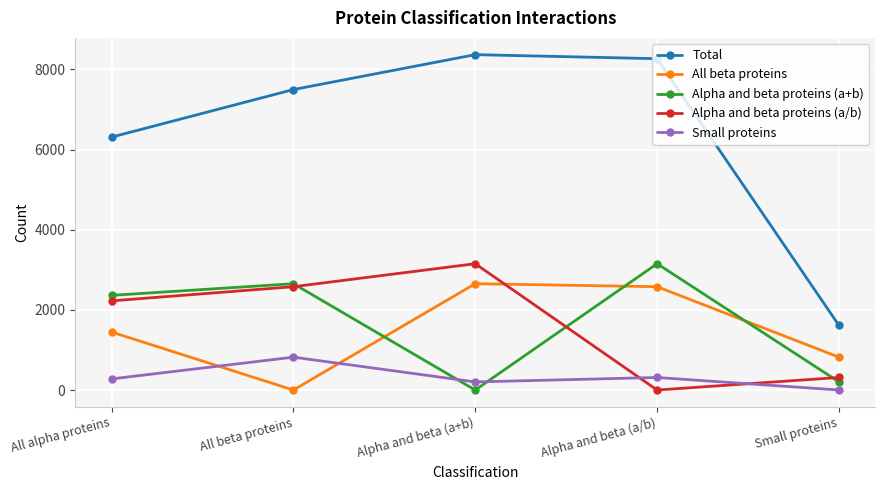

How many lines are shown in the chart?

5